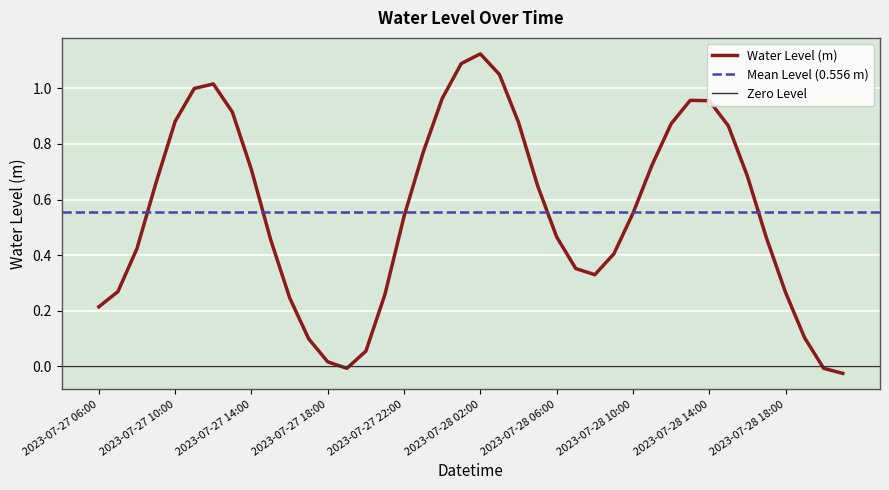

How many values are below zero?

3